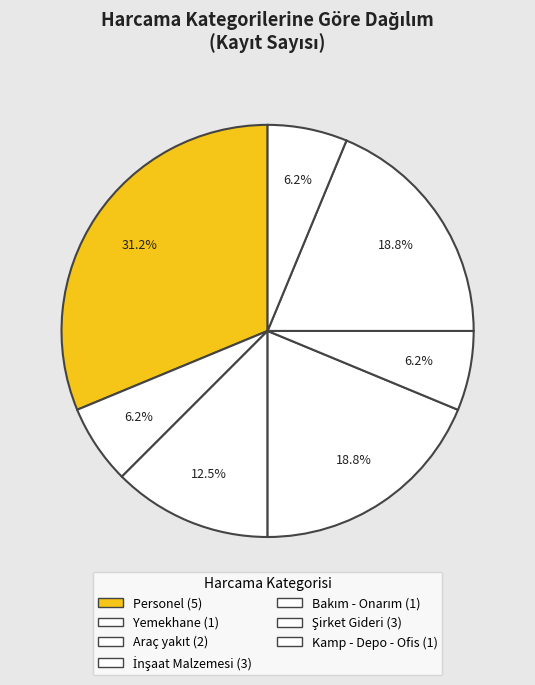

How many slices are in this pie chart?

7